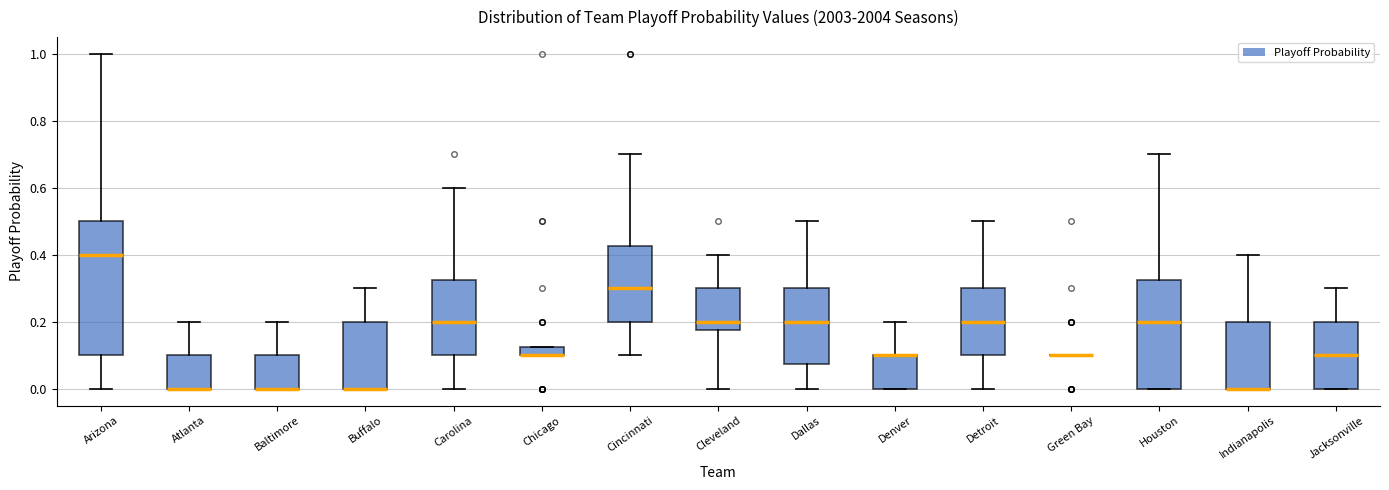

Where is the lower edge of the box for Chicago on the y-axis? The values are not printed on the chart, so give them approximately, as read against the axis.

0.10